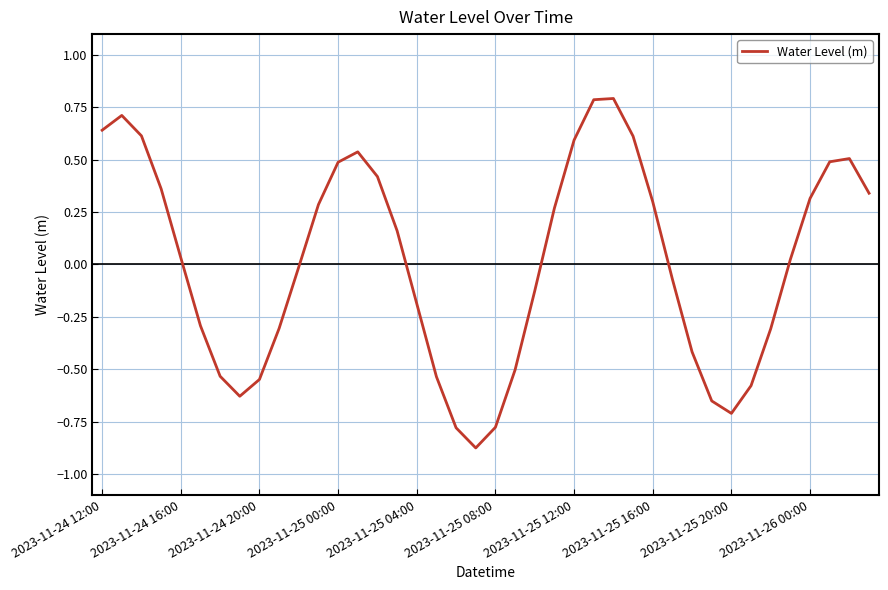

What is the greatest value displayed?

0.8